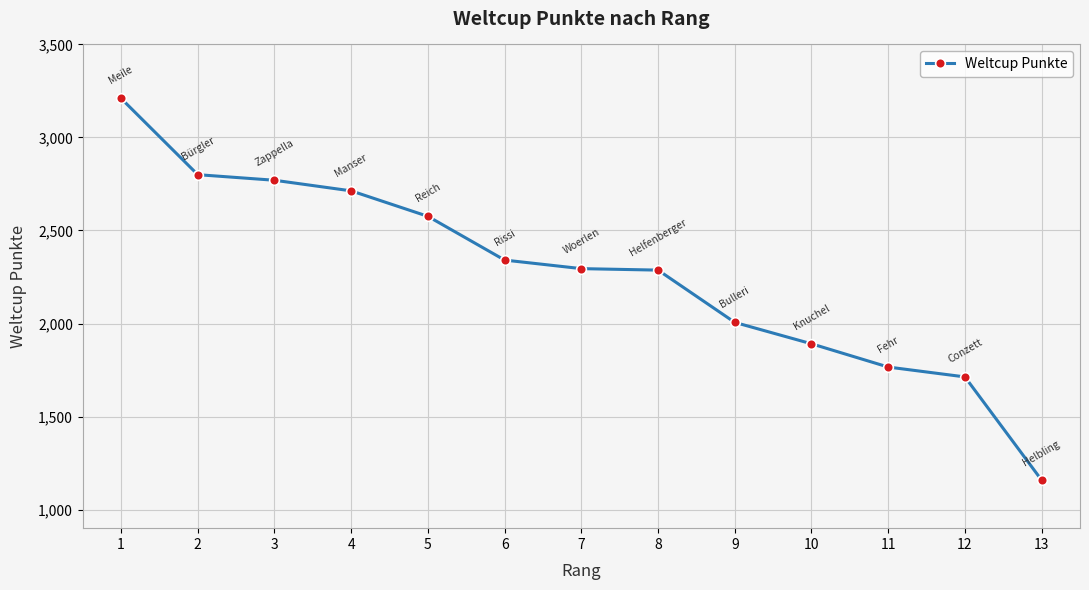

At which category does the chart reach its peak across all series?

1